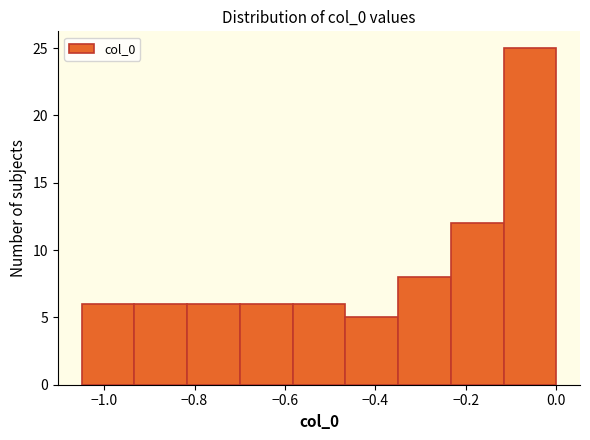

What is the height of the bar covering -0.70 to -0.58 on the x-axis? Neither the bar edges nor the heights are printed on the chart, so give them approximately, as read against the axes.

6